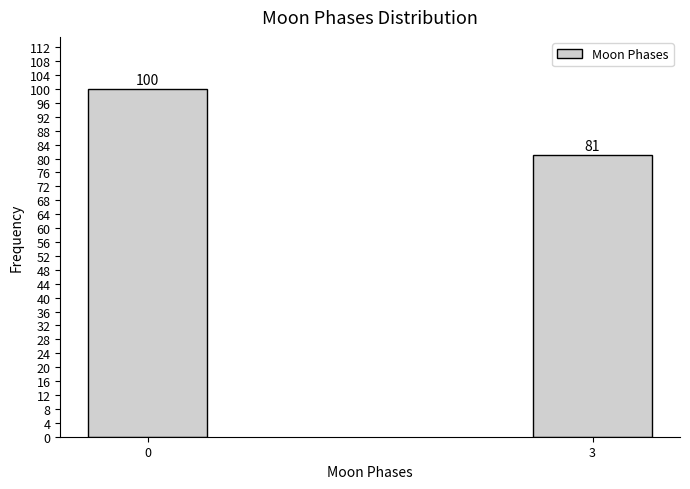

Reading left to right, extract all data points from this chart.

100	81